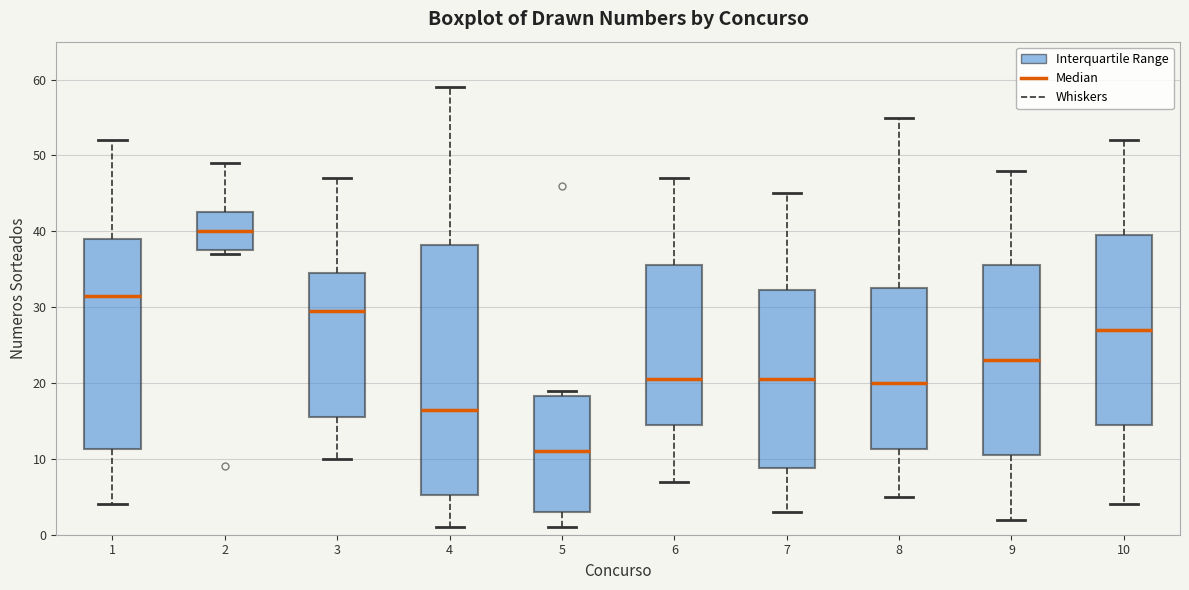

Comparing the boxes themselves (not the whiskers), which one is the tallest?

4